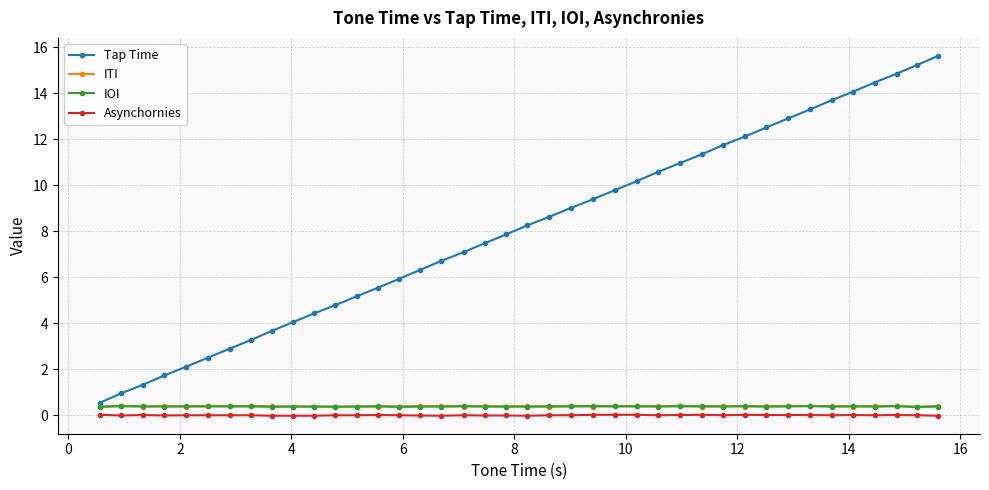

What is the difference between the maximum and second lowest values in the Tap Time series?

14.7